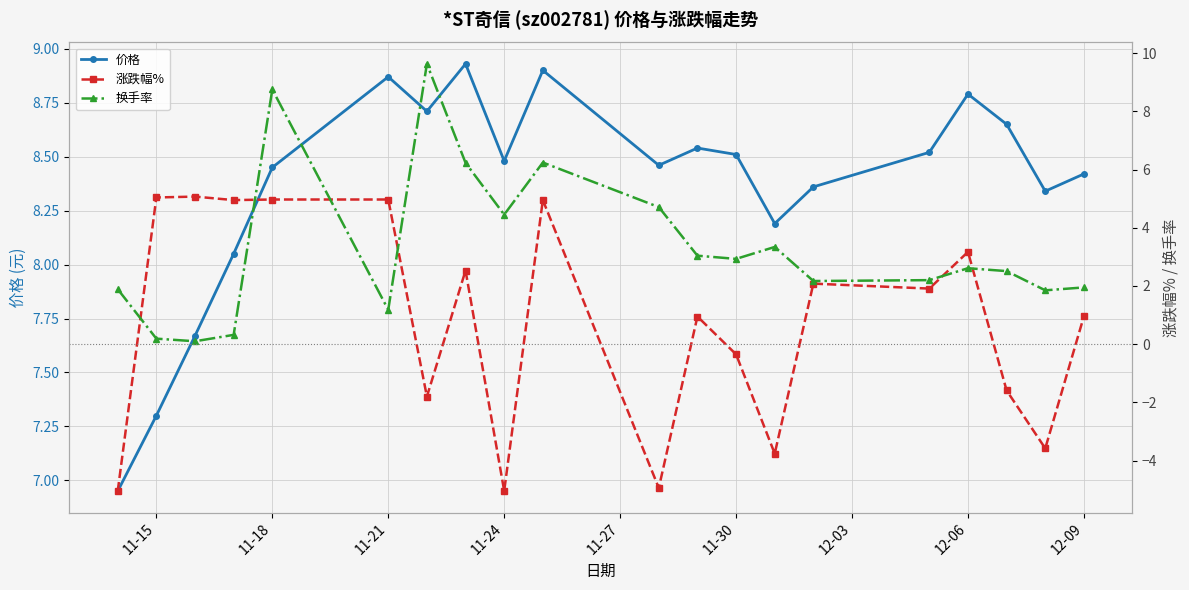

True or false: 价格 has more than 0 interior local peaks.

True